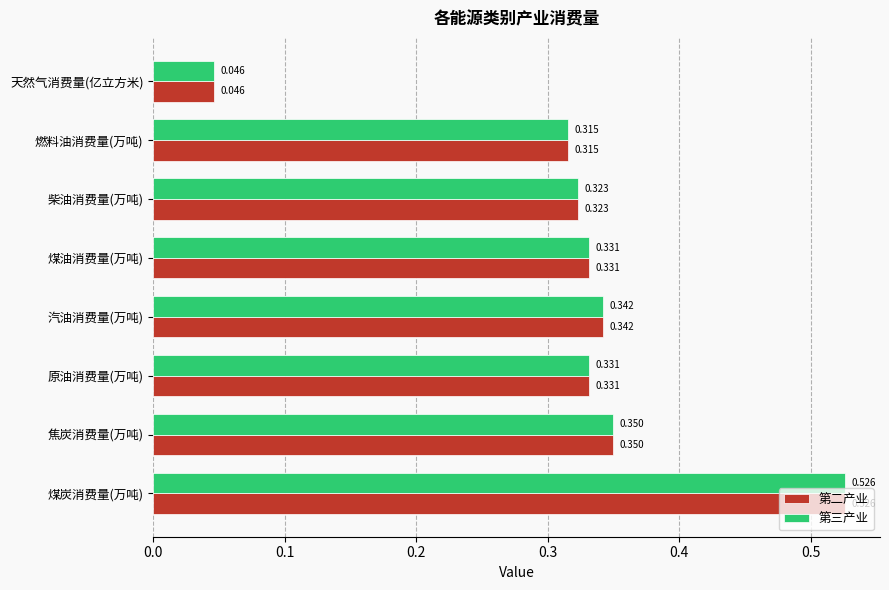

Is the value of 第二产业 at 天然气消费量(亿立方米) greater than the value of 第三产业 at 煤油消费量(万吨)?

No